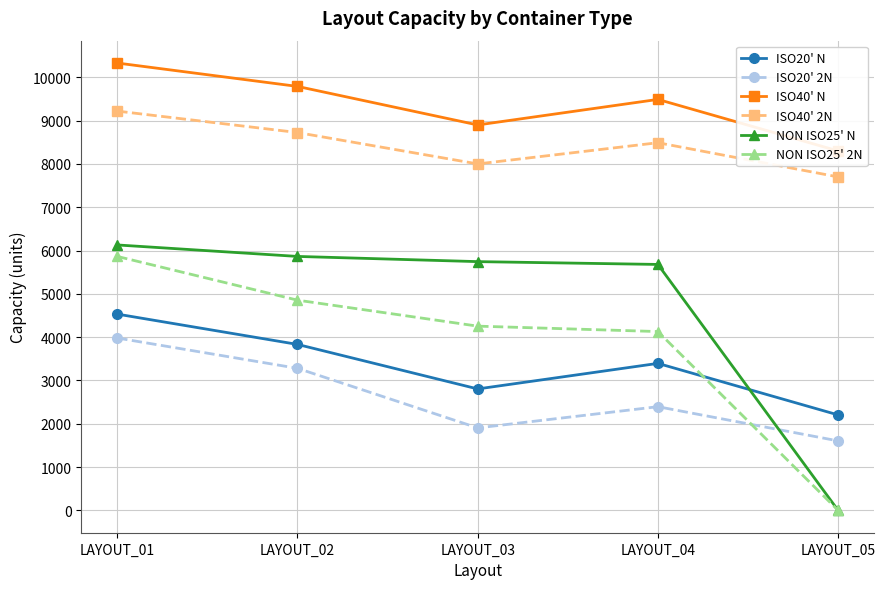

How many categories are shown in the chart?

5